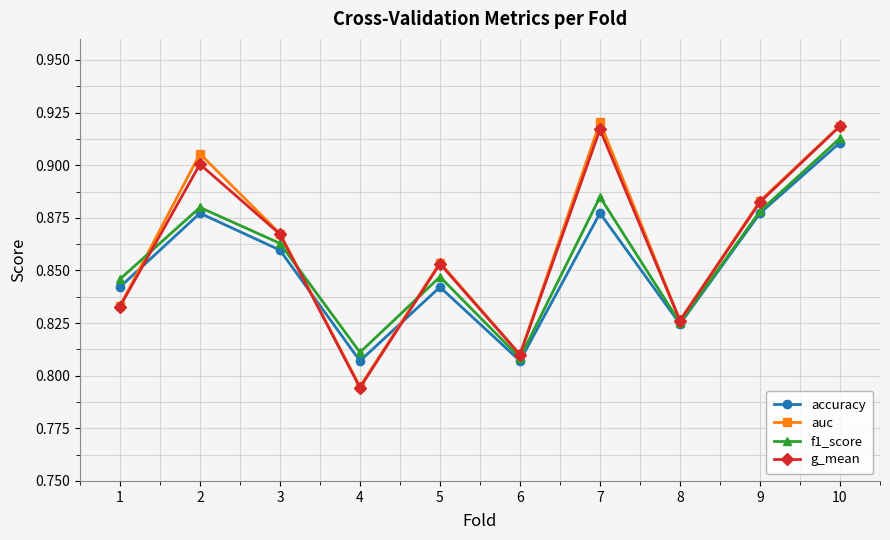

Which series changed the most between 5 and 6?

auc